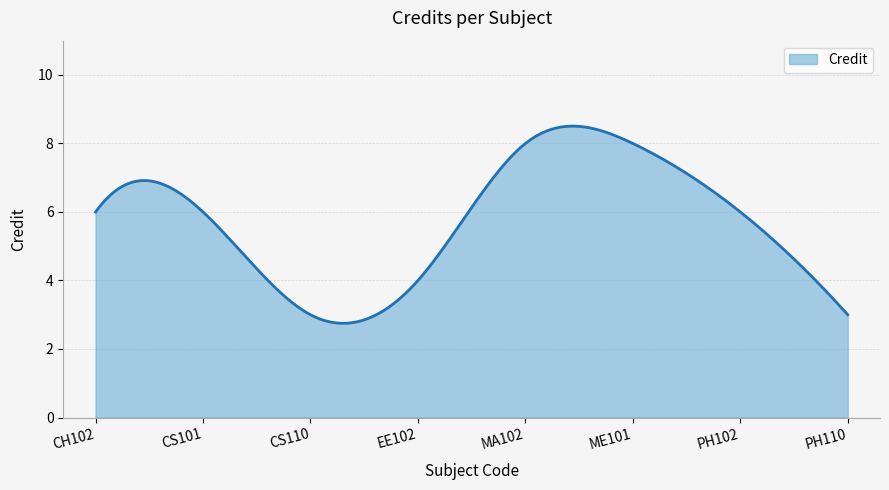

What is the maximum value shown in the chart?

8.5